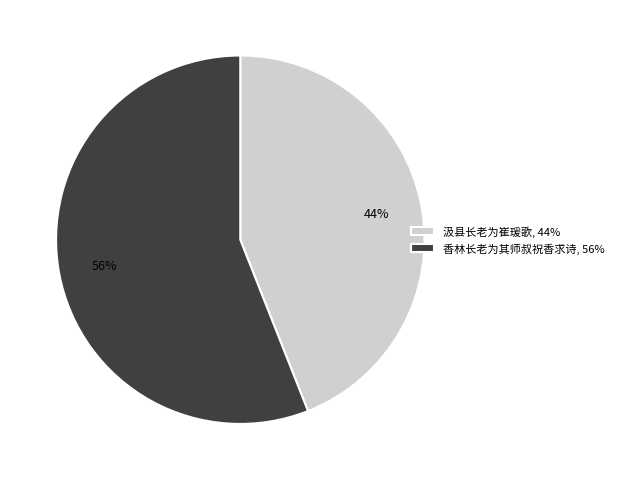

Approximately how many times larger is the value at 香林长老为其师叔祝香求诗, 56% compared to 汲县长老为崔瑗歌, 44%?

1.3